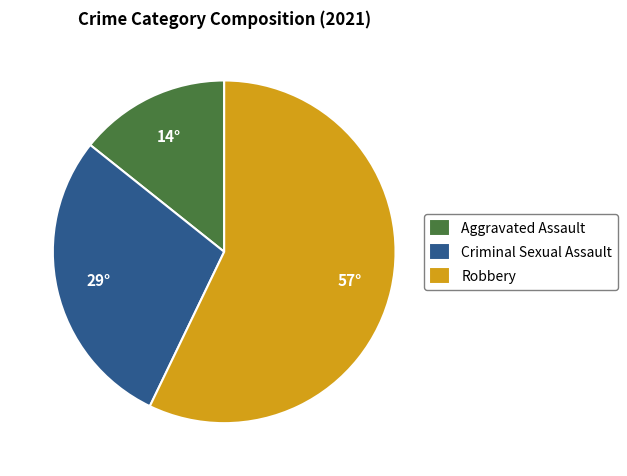

Which category accounts for the majority?

Robbery